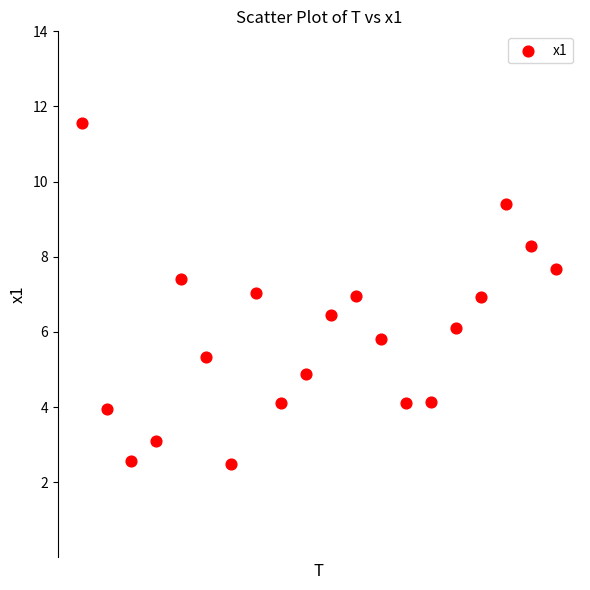

What is the range of Y values (max minus min)?

9.1